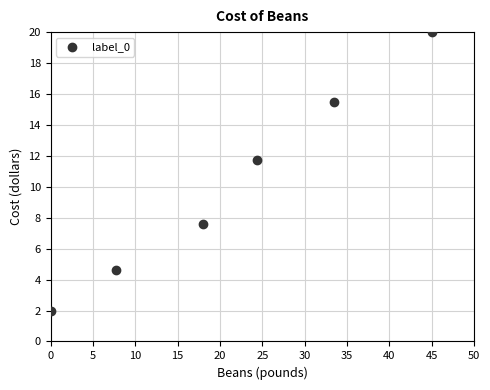

What is the average X value?

21.4